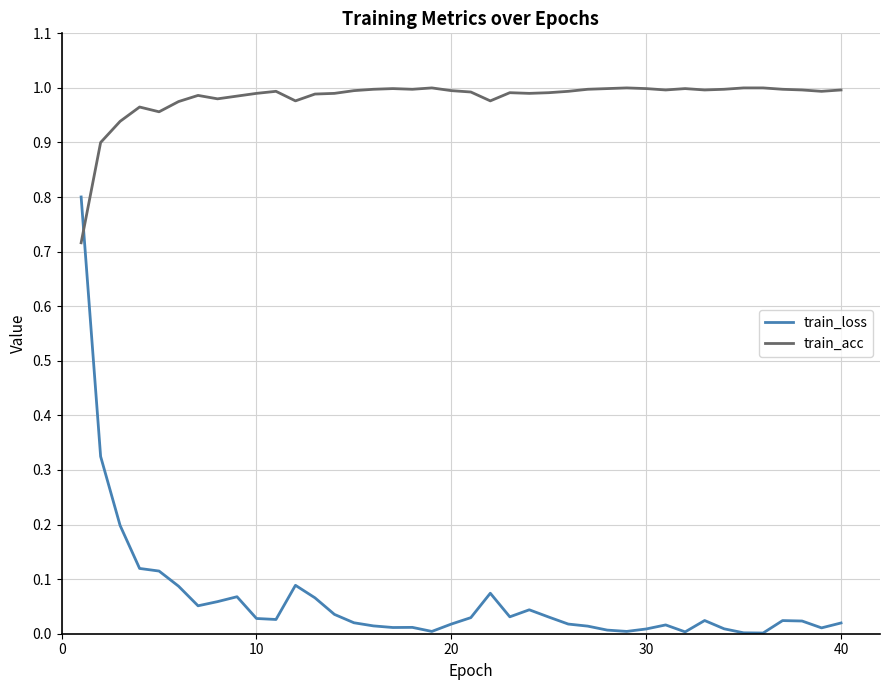

At how many categories does at least one series exceed 0?

40